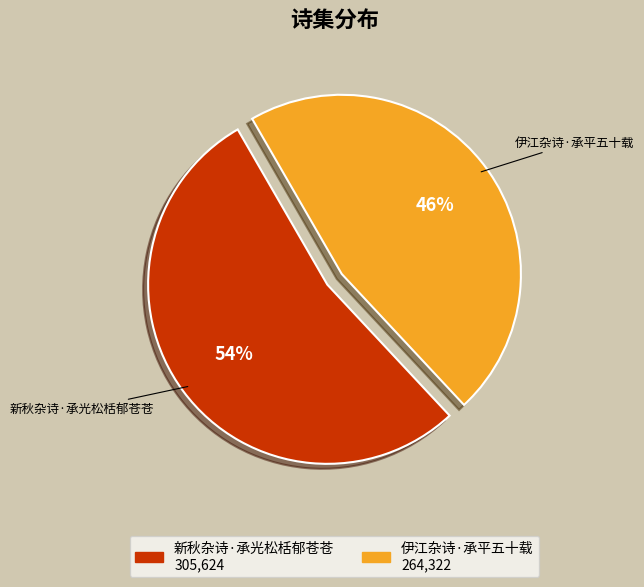

What is the ratio of the value at 新秋杂诗·承光松栝郁苍苍 to the value at 伊江杂诗·承平五十载?

1.2